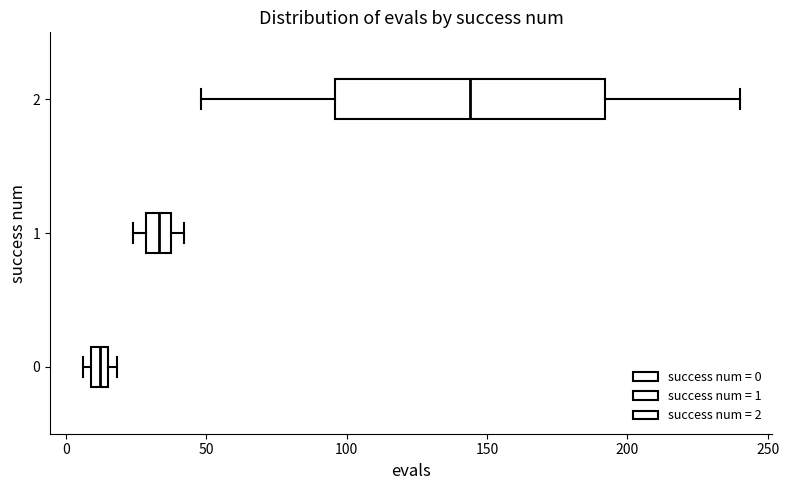

Where is the left edge of the box at y = 2 on the x-axis? The values are not printed on the chart, so give them approximately, as read against the axis.

95